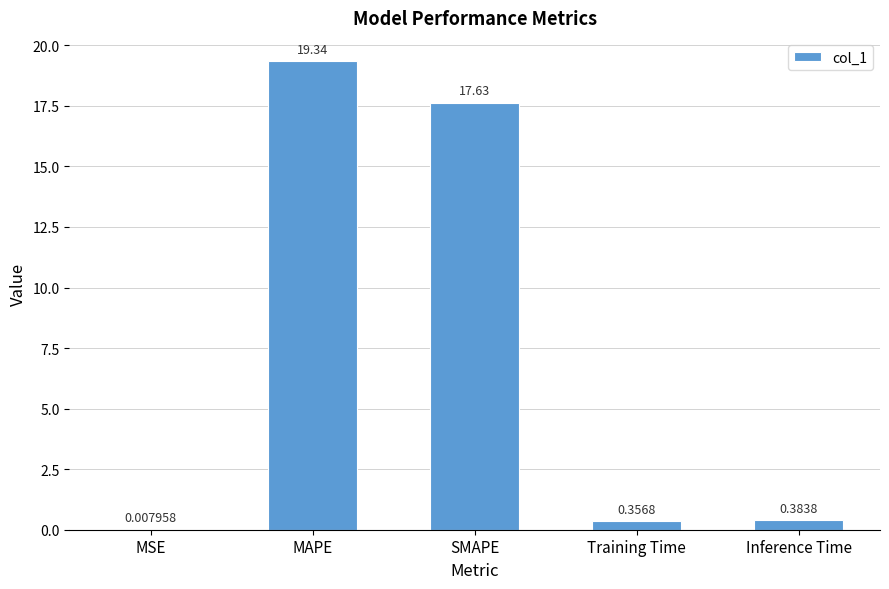

Which category has the highest value across all series?

MAPE